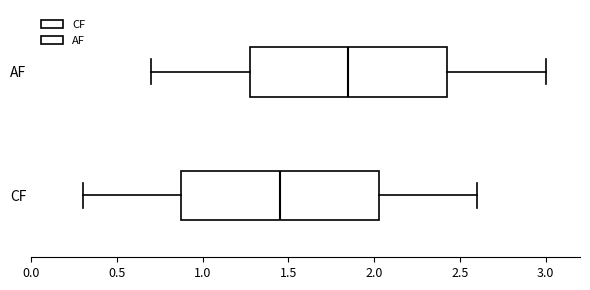

Where does the right whisker of the box for AF end on the x-axis? The values are not printed on the chart, so give them approximately, as read against the axis.

3.00